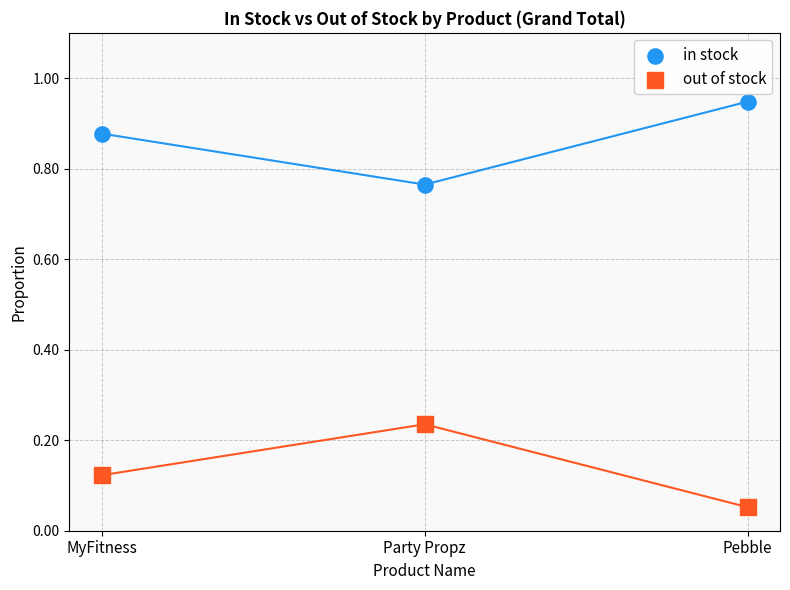

Which series reaches the maximum Y coordinate?

in stock